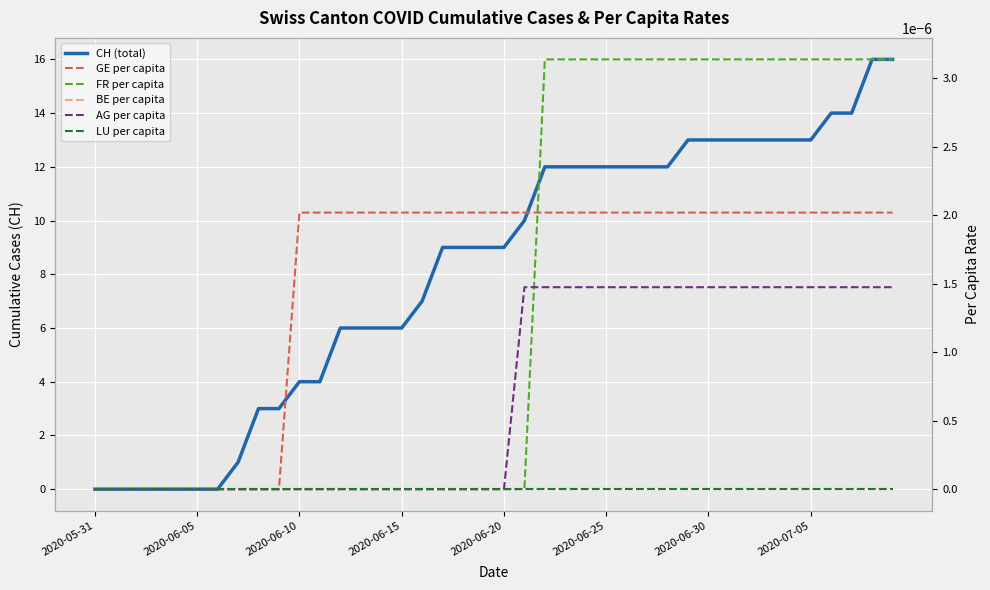

Reading left to right, what are all the values shown in this chart?

CH (total): 0.0	0.0	0.0	0.0	0.0	0.0	0.0	1.0	3.0	3.0	4.0	4.0	6.0	6.0	6.0	6.0	7.0	9.0	9.0	9.0	9.0	10.0	12.0	12.0	12.0	12.0	12.0	12.0	12.0	13.0	13.0	13.0	13.0	13.0	13.0	13.0	14.0	14.0	16.0	16.0
GE per capita: 0.0	0.0	0.0	0.0	0.0	0.0	0.0	0.0	0.0	0.0	0.0	0.0	0.0	0.0	0.0	0.0	0.0	0.0	0.0	0.0	0.0	0.0	0.0	0.0	0.0	0.0	0.0	0.0	0.0	0.0	0.0	0.0	0.0	0.0	0.0	0.0	0.0	0.0	0.0	0.0
FR per capita: 0.0	0.0	0.0	0.0	0.0	0.0	0.0	0.0	0.0	0.0	0.0	0.0	0.0	0.0	0.0	0.0	0.0	0.0	0.0	0.0	0.0	0.0	0.0	0.0	0.0	0.0	0.0	0.0	0.0	0.0	0.0	0.0	0.0	0.0	0.0	0.0	0.0	0.0	0.0	0.0
BE per capita: 0.0	0.0	0.0	0.0	0.0	0.0	0.0	0.0	0.0	0.0	0.0	0.0	0.0	0.0	0.0	0.0	0.0	0.0	0.0	0.0	0.0	0.0	0.0	0.0	0.0	0.0	0.0	0.0	0.0	0.0	0.0	0.0	0.0	0.0	0.0	0.0	0.0	0.0	0.0	0.0
AG per capita: 0.0	0.0	0.0	0.0	0.0	0.0	0.0	0.0	0.0	0.0	0.0	0.0	0.0	0.0	0.0	0.0	0.0	0.0	0.0	0.0	0.0	0.0	0.0	0.0	0.0	0.0	0.0	0.0	0.0	0.0	0.0	0.0	0.0	0.0	0.0	0.0	0.0	0.0	0.0	0.0
LU per capita: 0.0	0.0	0.0	0.0	0.0	0.0	0.0	0.0	0.0	0.0	0.0	0.0	0.0	0.0	0.0	0.0	0.0	0.0	0.0	0.0	0.0	0.0	0.0	0.0	0.0	0.0	0.0	0.0	0.0	0.0	0.0	0.0	0.0	0.0	0.0	0.0	0.0	0.0	0.0	0.0